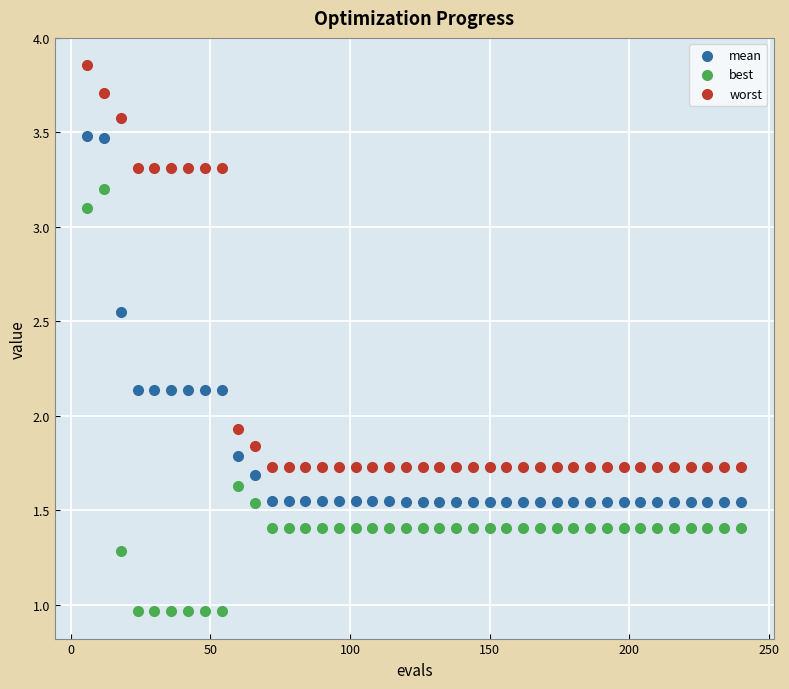

Across all series, what Y value is closest to 2?

1.9